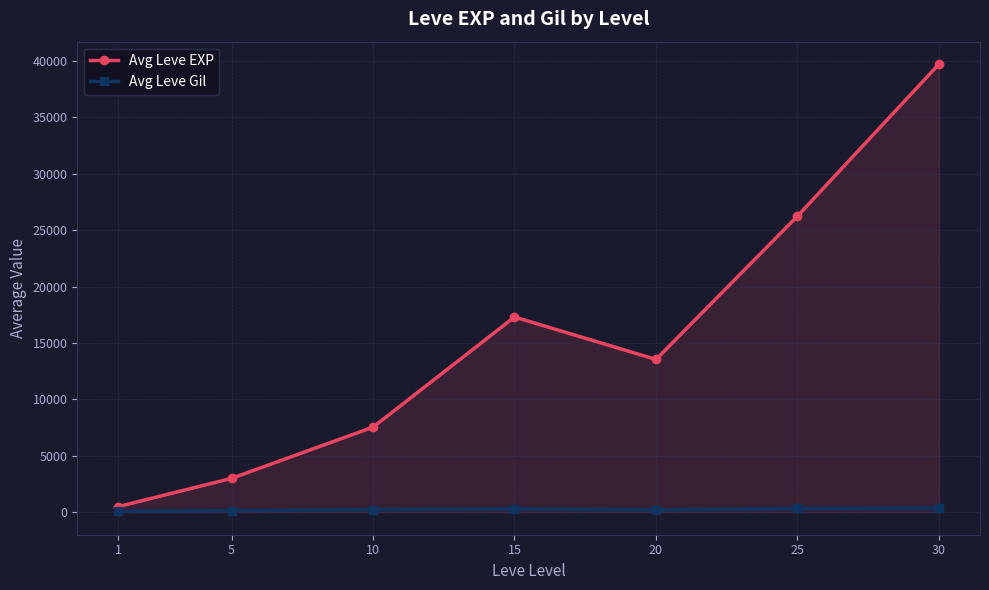

What value does the Avg Leve Gil series have at 15, to the nearest 10?

310